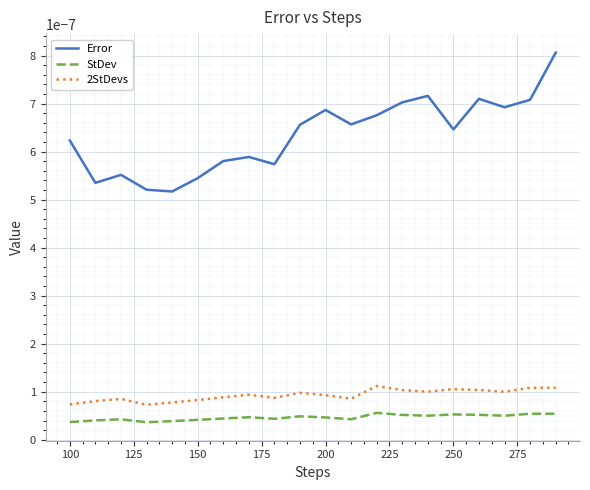

Which series has the widest spread of values?

Error